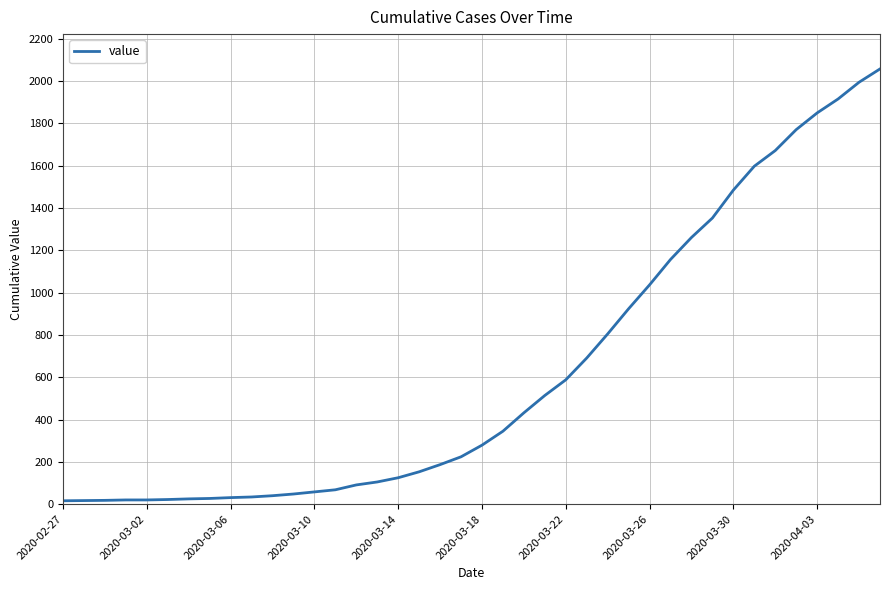

What is the difference between the second highest and second lowest values?

1978